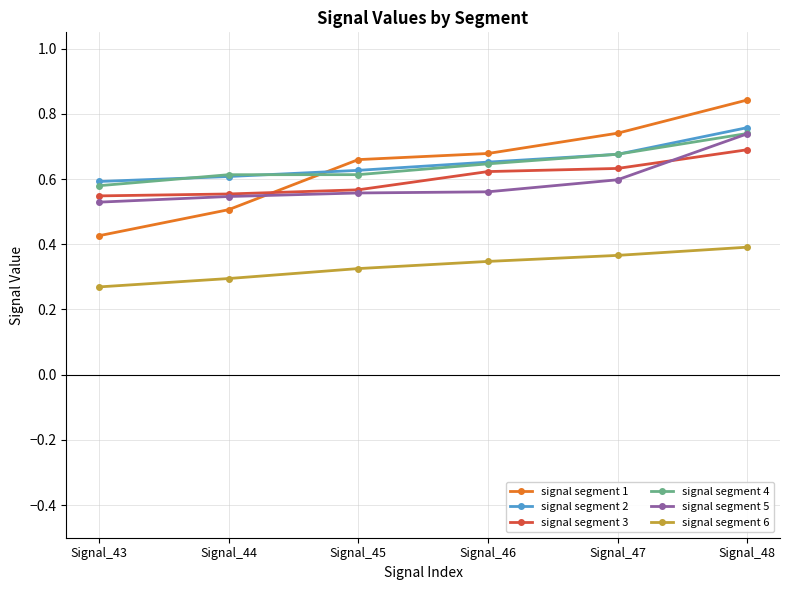

Is it true that signal segment 5 equals 0.5 at Signal_44?

True